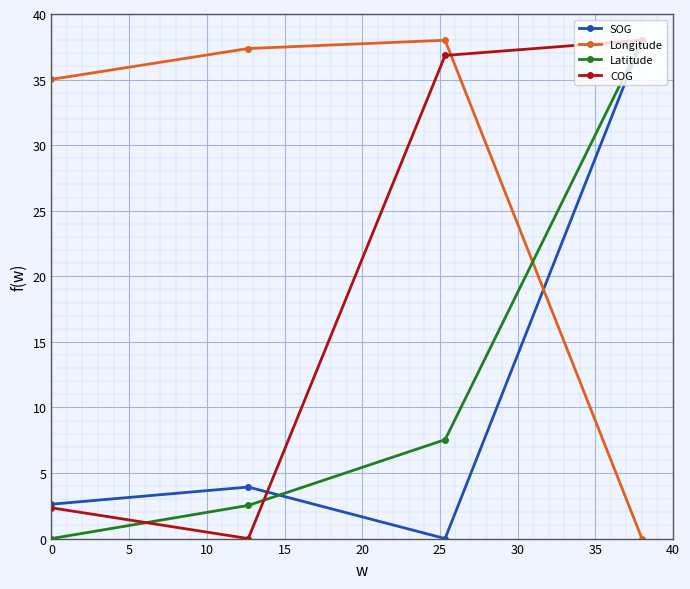

Which series has the largest total across all categories?

Longitude